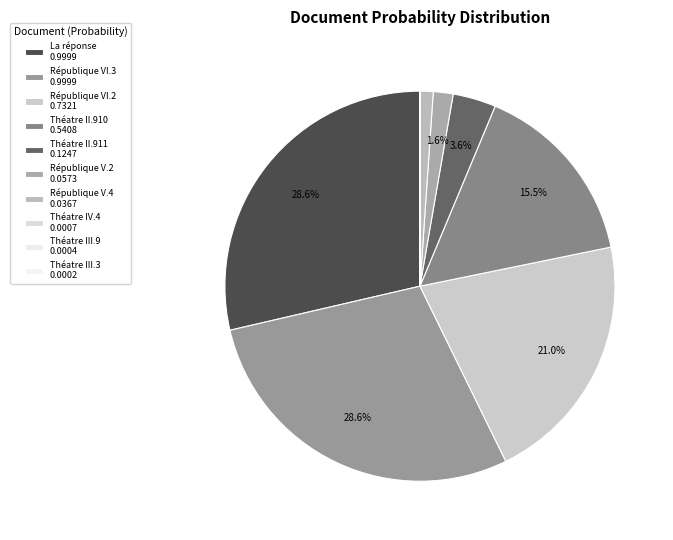

Is there a majority slice in this chart?

No